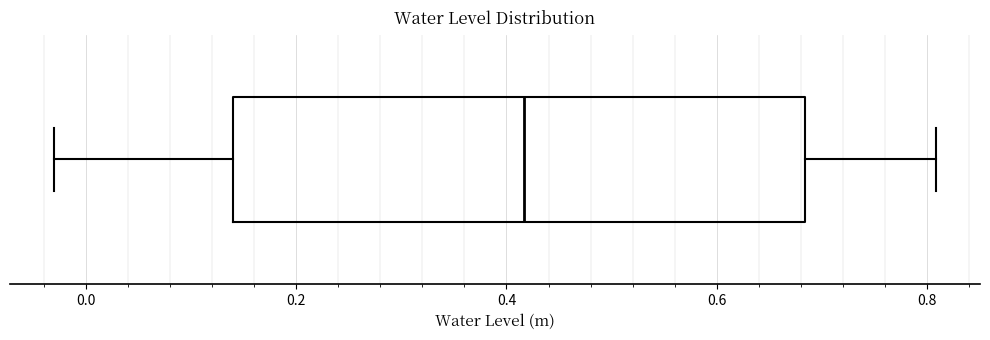

Where does the left whisker of the box end on the x-axis? The values are not printed on the chart, so give them approximately, as read against the axis.

-0.04